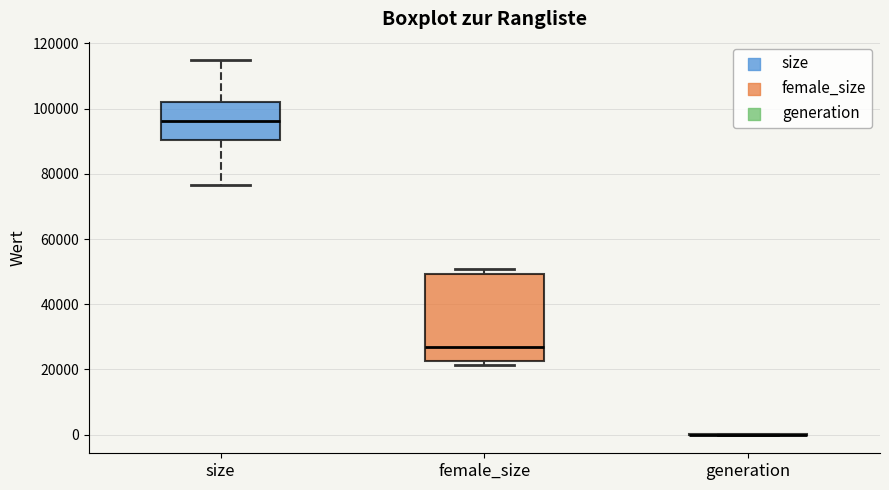

Where does the median line of the box for female_size sit on the y-axis? The values are not printed on the chart, so give them approximately, as read against the axis.

26000